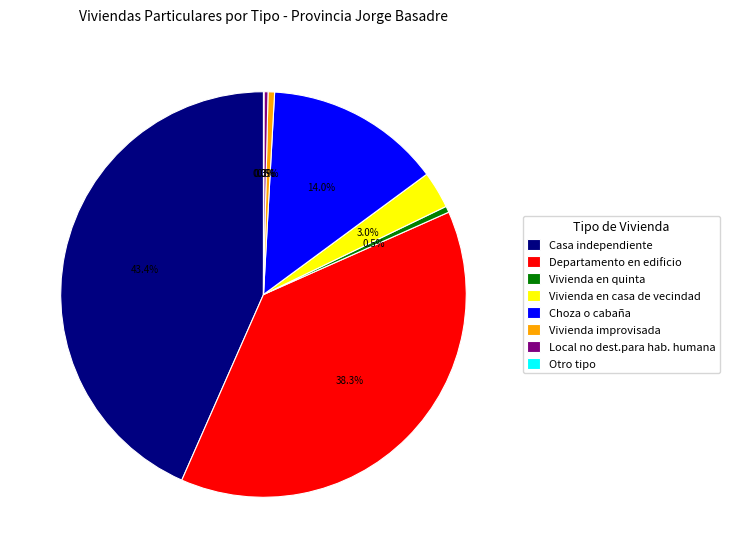

Which has a higher value, Casa independiente or Departamento en edificio?

Casa independiente